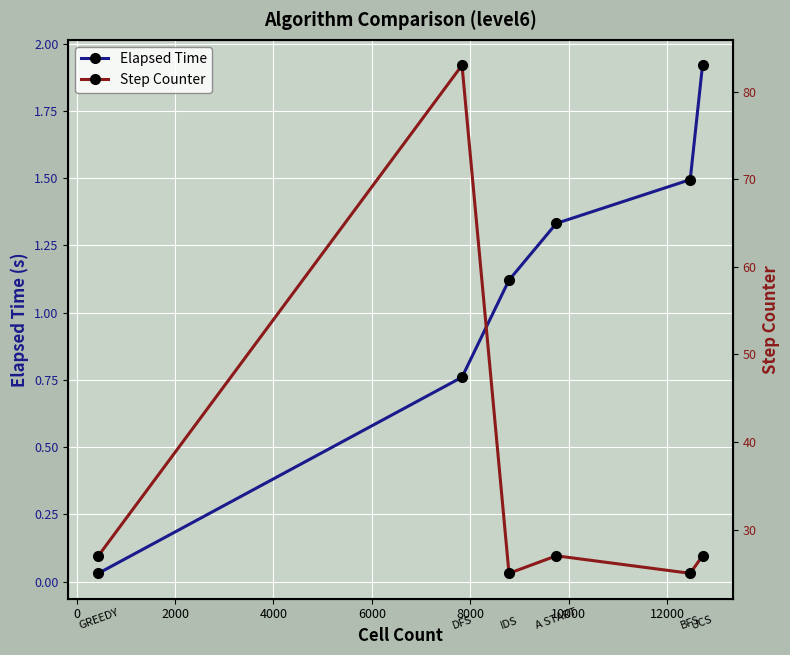

List the series in order of their peak value, highest first.

Step Counter, Elapsed Time